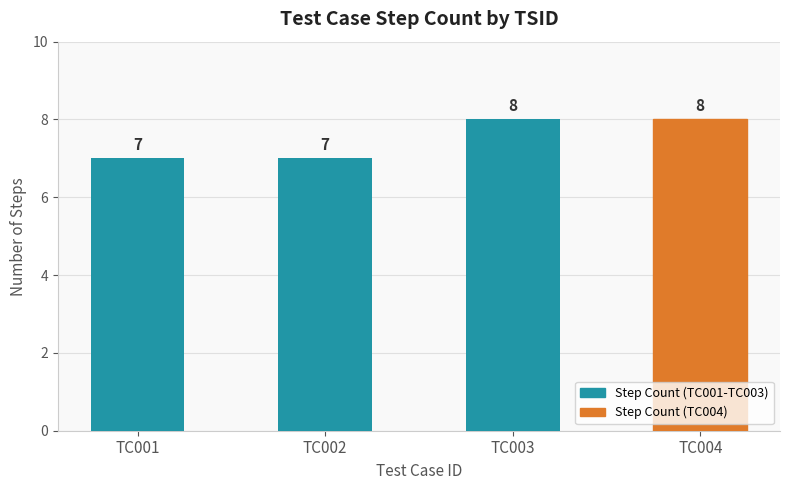

What is the value of the 3rd bar from the left?

8